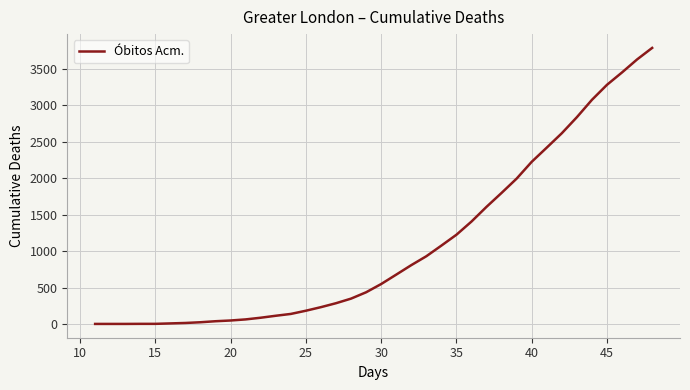

What is the difference between the maximum and minimum values?

3785